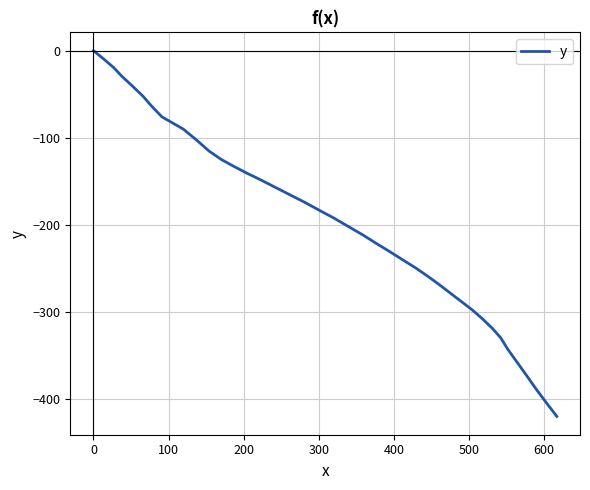

How many values exceed -192?

19